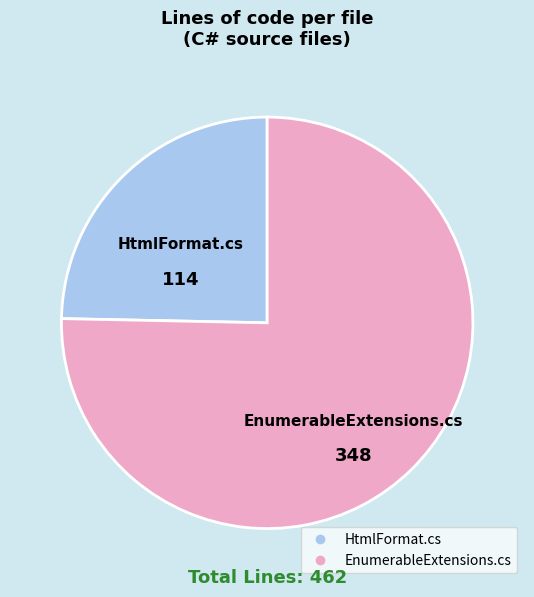

Is it true that EnumerableExtensions.cs is 85% of the pie?

False